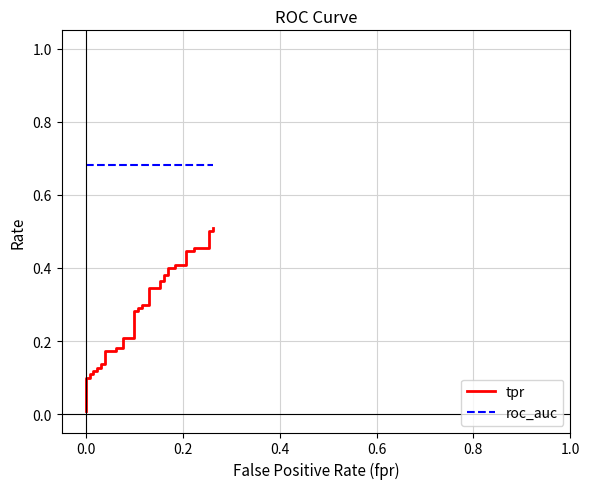

True or false: tpr and roc_auc intersect in this chart.

False